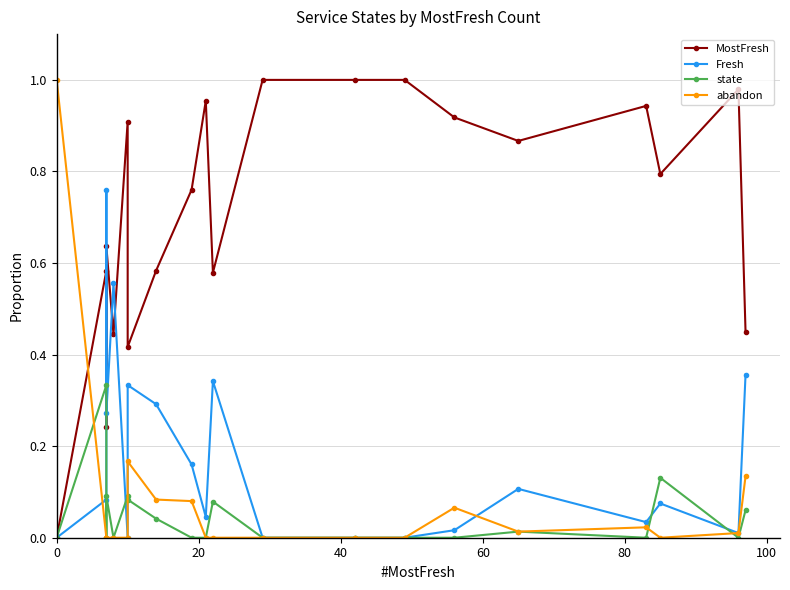

What is the difference between the maximum and minimum values in the abandon series?

1.0